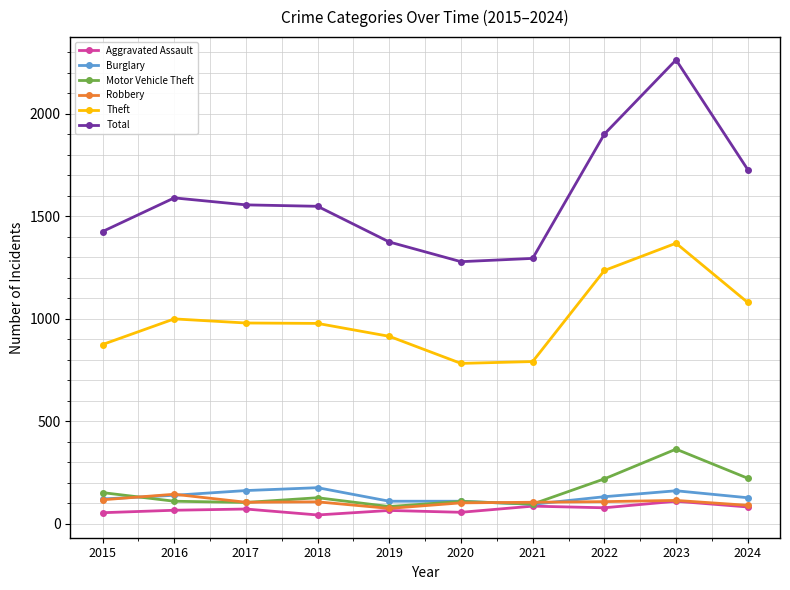

What is the value of the Theft point at the 5th from the left?

914